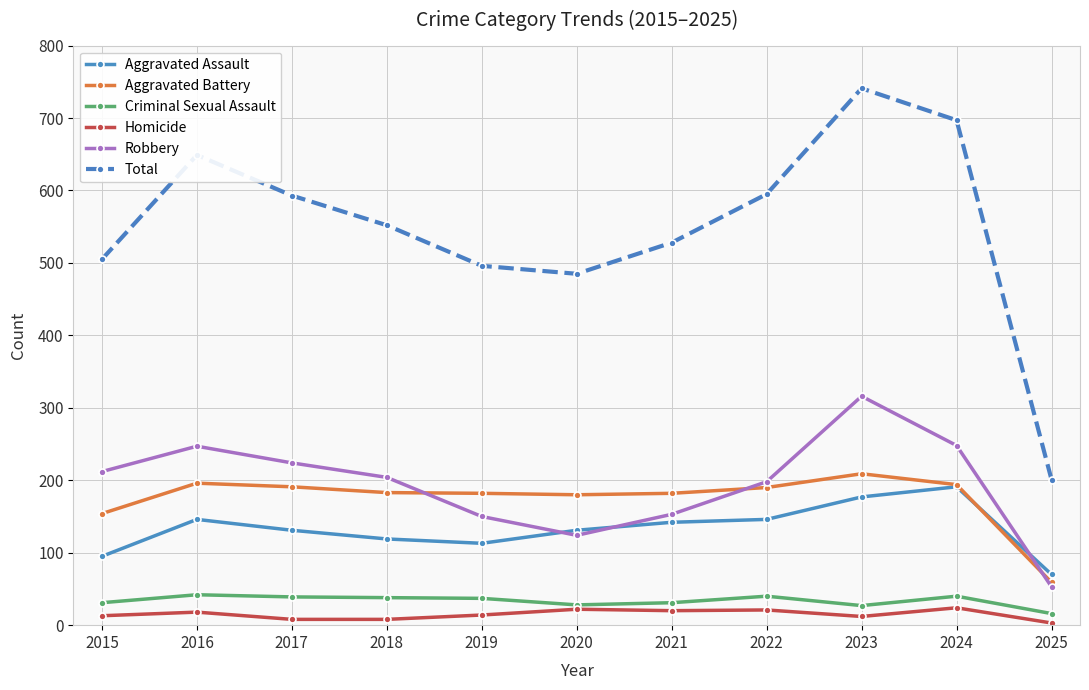

How many categories are shown in the chart?

11